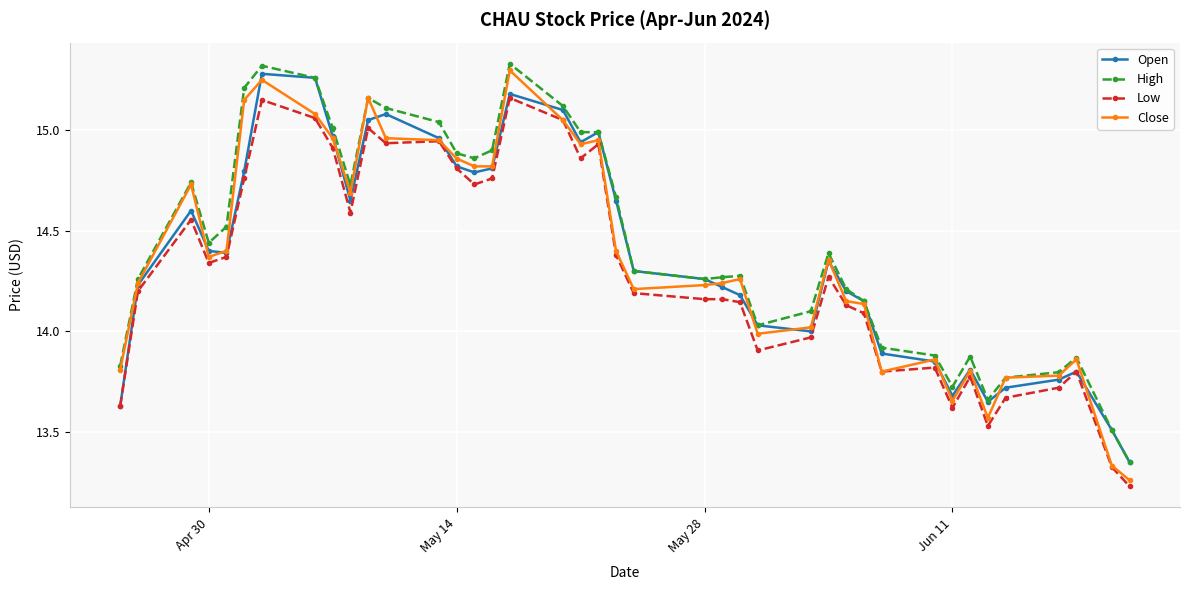

True or false: Close has more than 1 points higher than both neighbors.

True